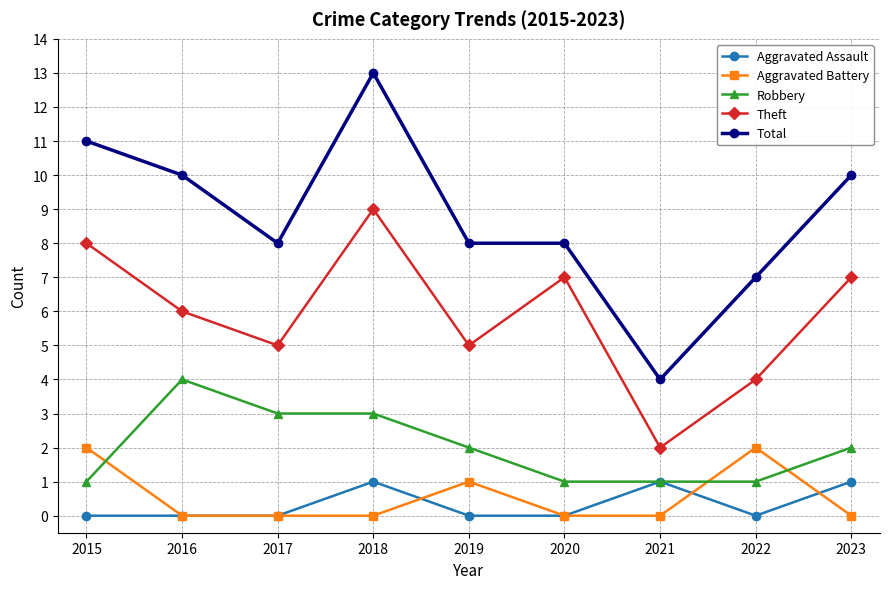

Which series has the largest range (max minus min)?

Total